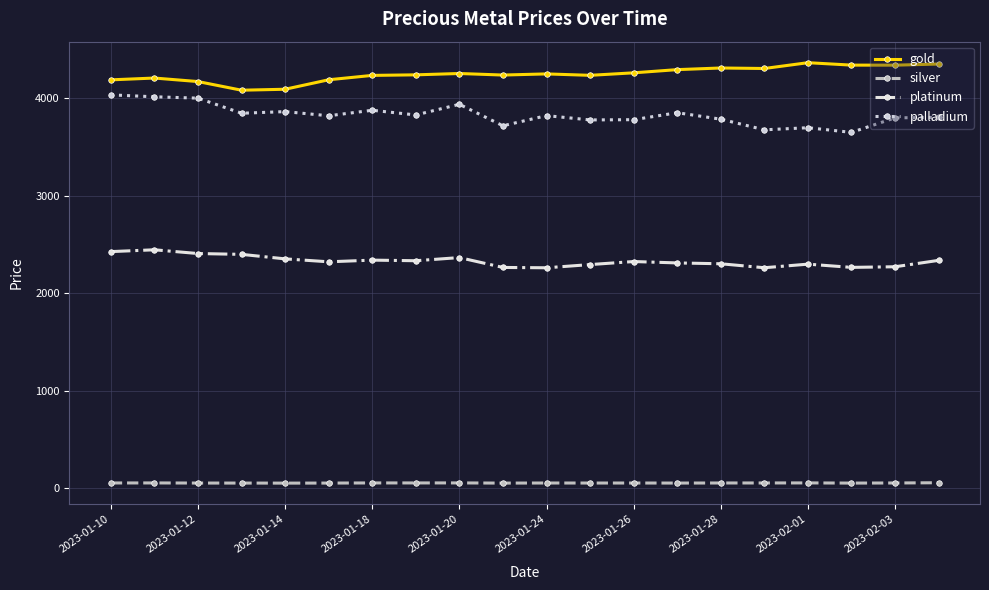

What is the difference between the maximum and minimum values in the gold series?

282.3